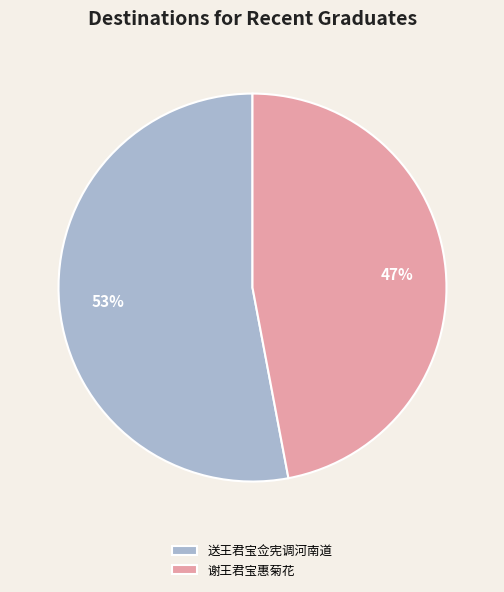

Which slice represents more than half of the pie?

送王君宝佥宪调河南道